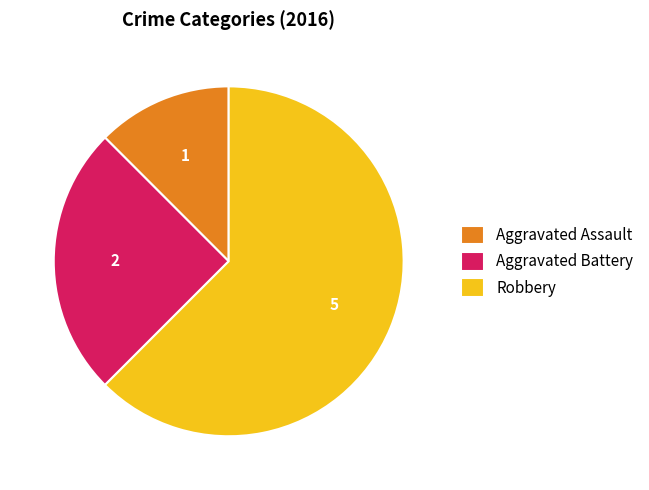

How many segments does this pie chart have?

3